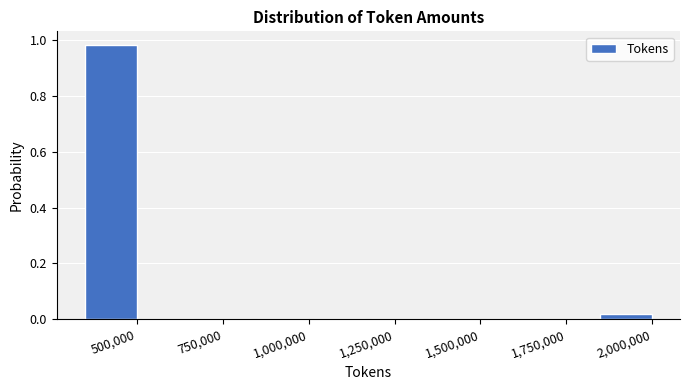

Around what value on the x-axis is the tallest bar? Give the approximate position of its centre, as read against the axis.

400000